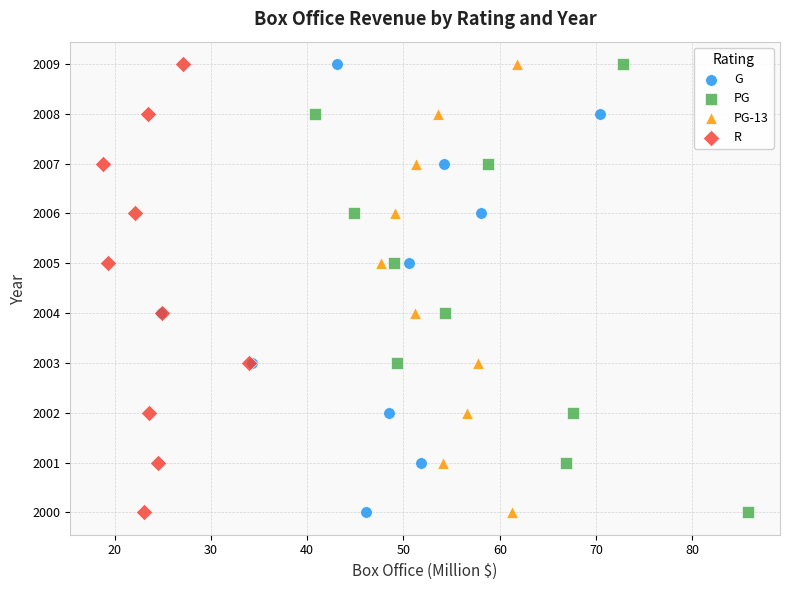

What are all the series names shown in the legend?

G, PG, PG-13, R